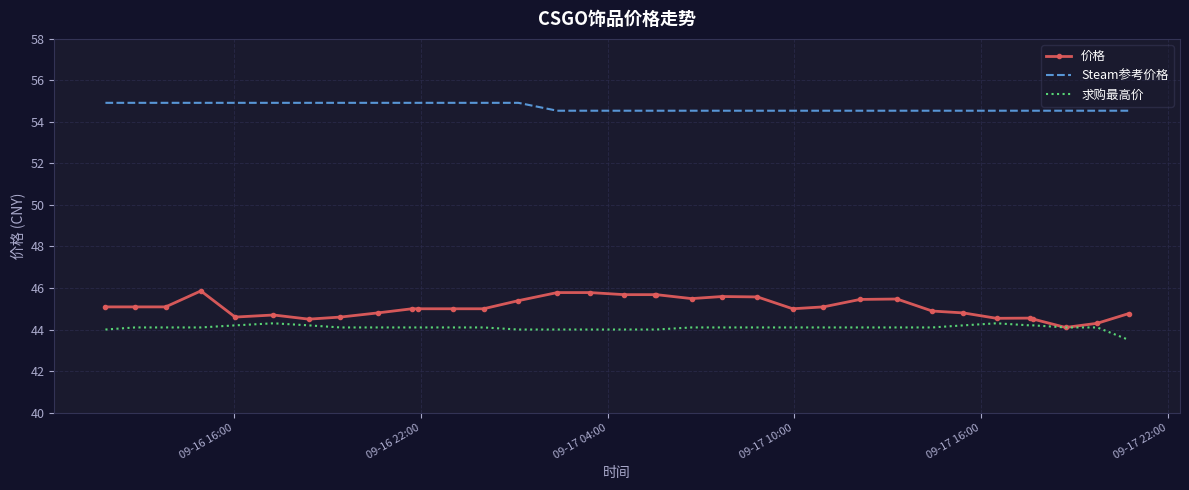

Which series has the largest total across all categories?

Steam参考价格